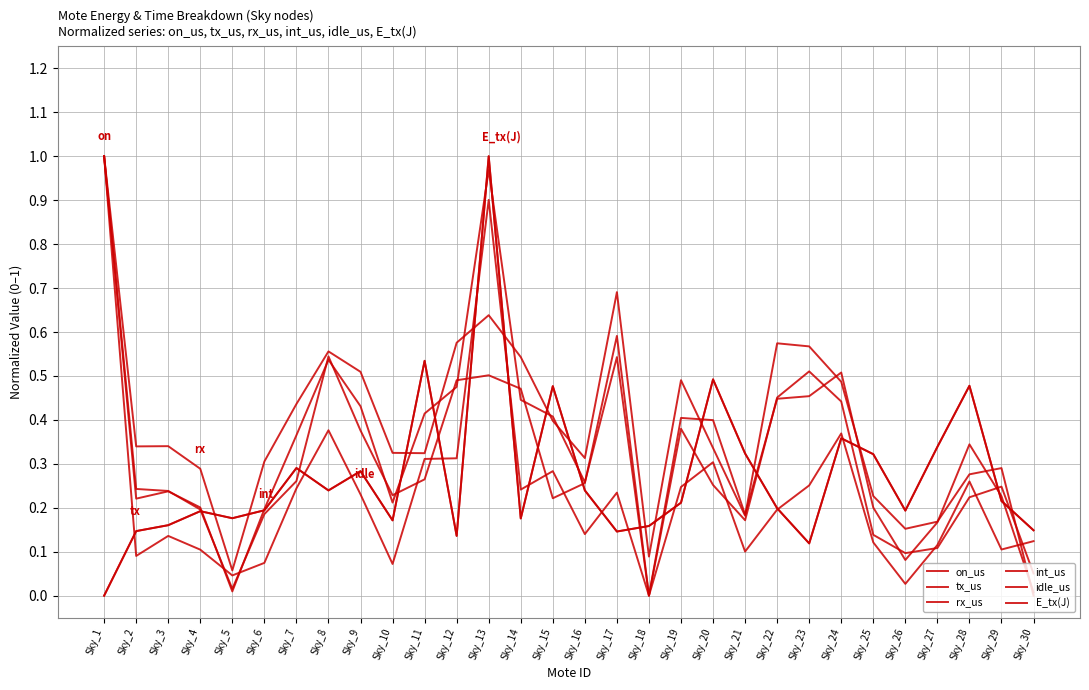

Does the chart display data point markers on the line(s)?

No